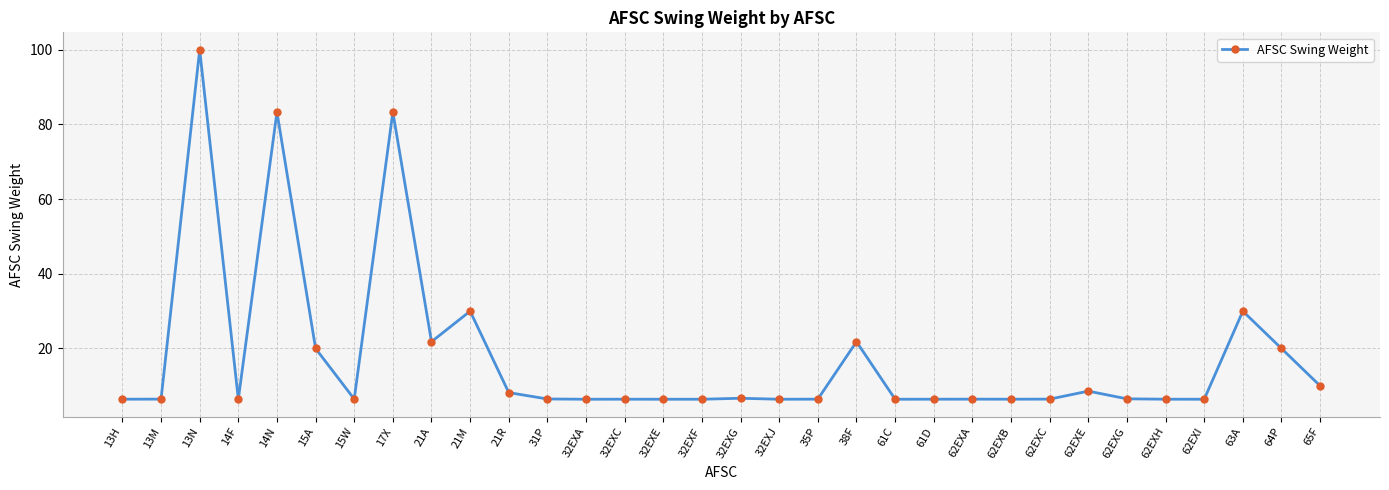

The value at 31P is 9.9. True or false?

False